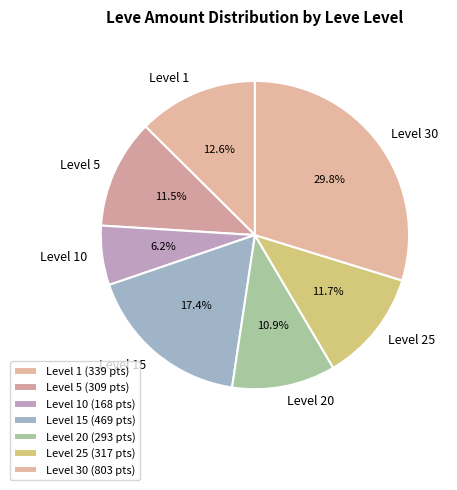

Approximately how many times larger is the value at Level 15 compared to Level 1?

1.4